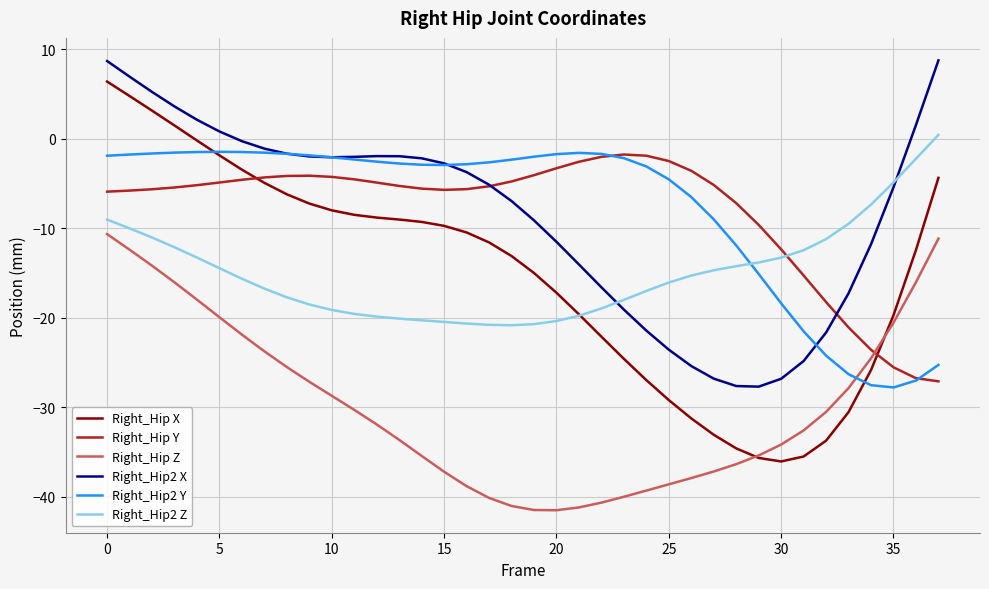

What are all the series names shown in the legend?

Right_Hip X, Right_Hip Y, Right_Hip Z, Right_Hip2 X, Right_Hip2 Y, Right_Hip2 Z